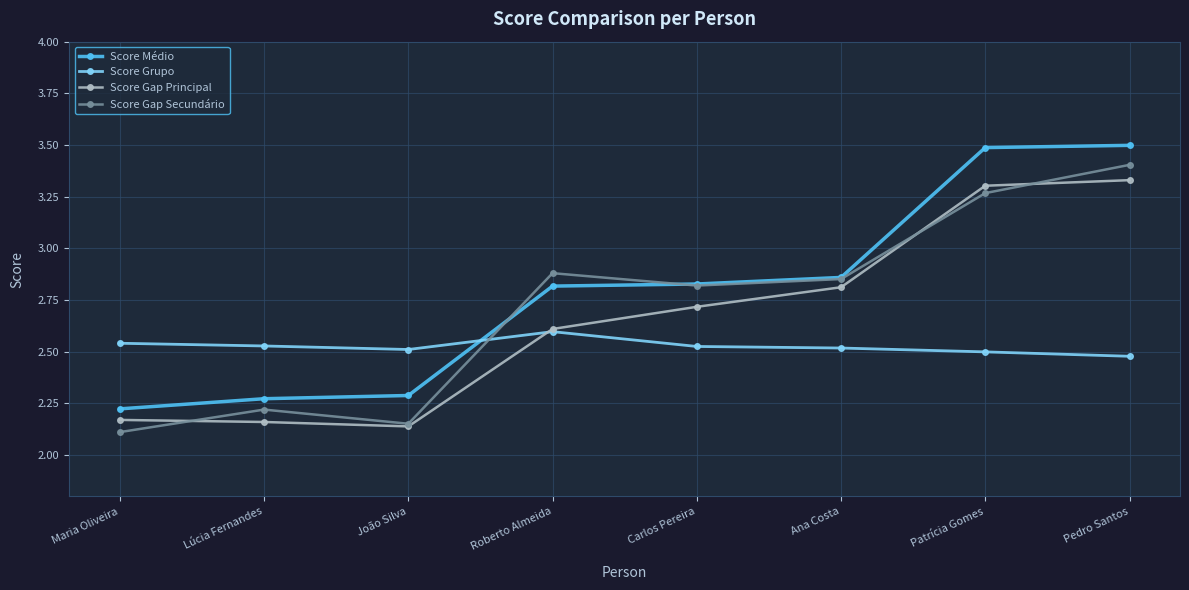

Rank the series by their maximum value, from highest to lowest.

Score Médio, Score Gap Secundário, Score Gap Principal, Score Grupo